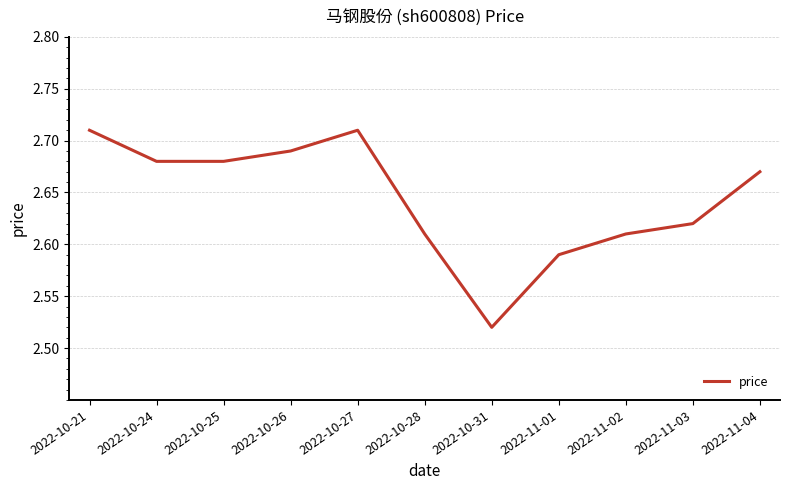

At which category does the chart reach its minimum across all series?

2022-10-31